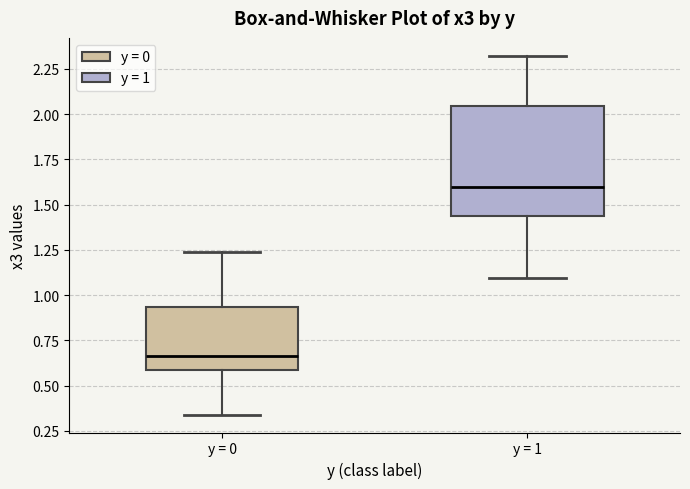

Reading left to right, read every box against the y-axis: the position of its median line, the range the box covers, and the ends of its whiskers. The values are not printed on the chart, so give them approximately, as read against the axis.

y = 0: median 0.65, box 0.60 to 0.95, whiskers 0.35 to 1.25
y = 1: median 1.60, box 1.45 to 2.05, whiskers 1.10 to 2.30